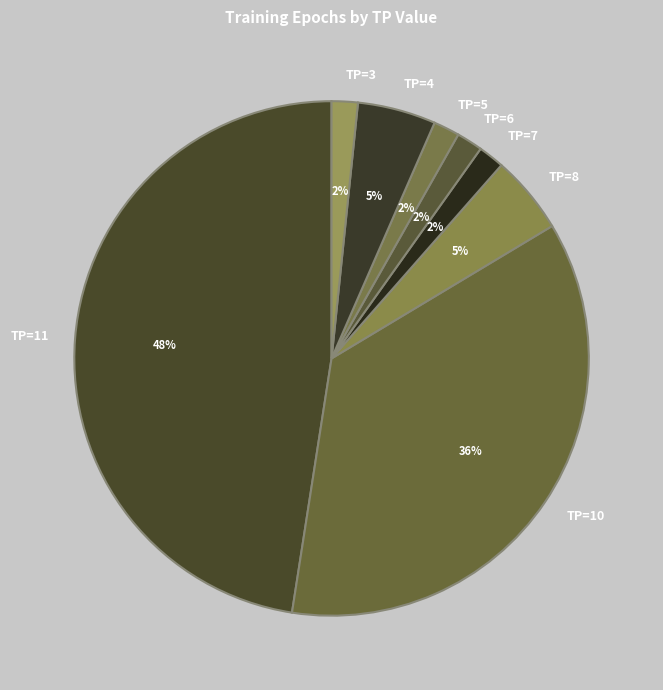

Combined, do TP=4 and TP=10 account for over 50%?

No